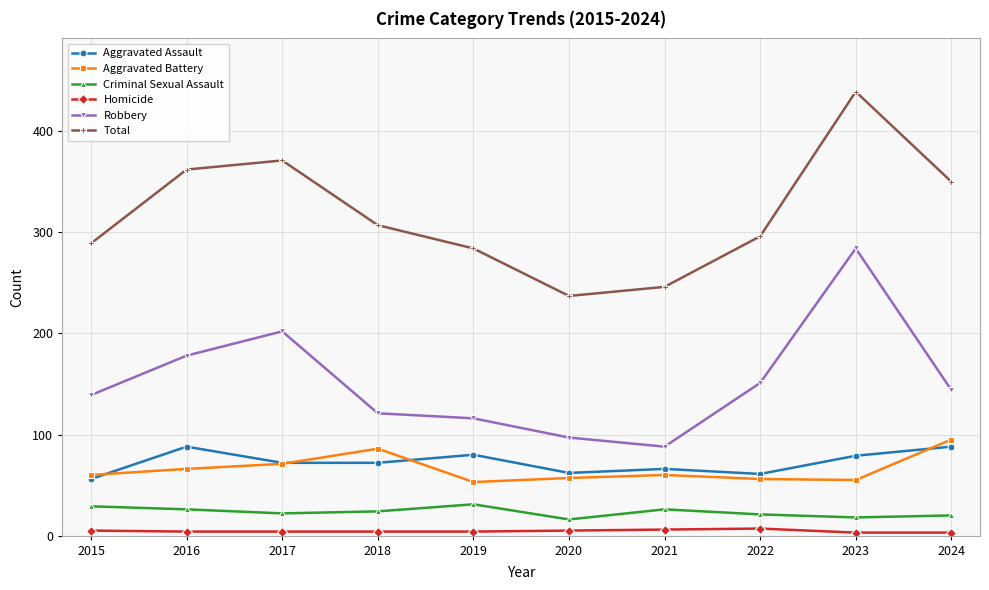

Between which two adjacent categories do Aggravated Battery and Aggravated Assault first intersect?

2015 and 2016